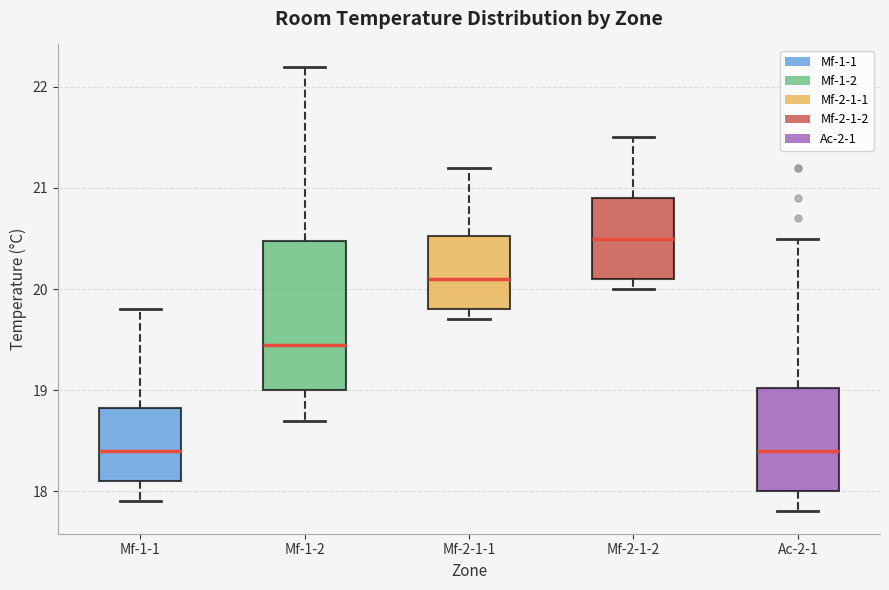

Reading left to right, read every box against the y-axis: the position of its median line, the range the box covers, and the ends of its whiskers. The values are not printed on the chart, so give them approximately, as read against the axis.

Mf-1-1: median 18.4, box 18.1 to 18.8, whiskers 17.9 to 19.8
Mf-1-2: median 19.5, box 19.0 to 20.5, whiskers 18.7 to 22.2
Mf-2-1-1: median 20.1, box 19.8 to 20.5, whiskers 19.7 to 21.2
Mf-2-1-2: median 20.5, box 20.1 to 20.9, whiskers 20.0 to 21.5
Ac-2-1: median 18.4, box 18.0 to 19.0, whiskers 17.8 to 20.5